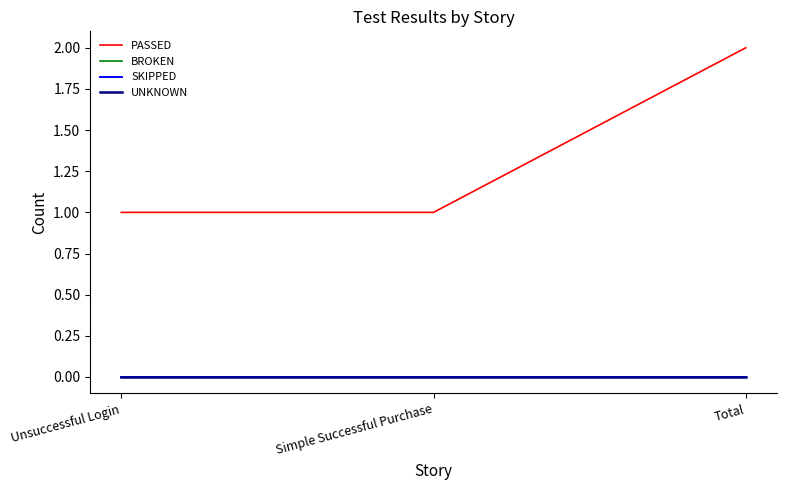

Rank the series by their maximum value, from lowest to highest.

BROKEN, SKIPPED, UNKNOWN, PASSED